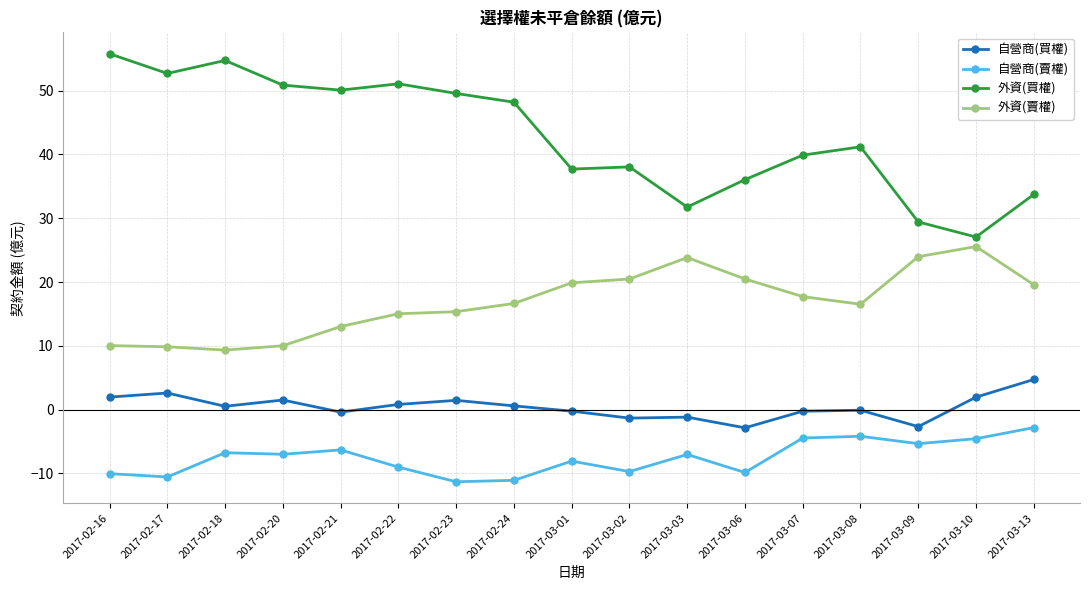

True or false: 外資(買權) and 自營商(買權) cross at least once.

False